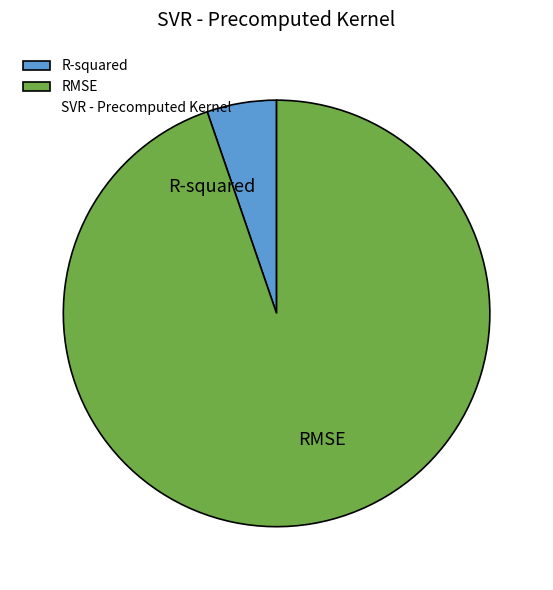

Is there any slice that represents more than half of the pie?

Yes